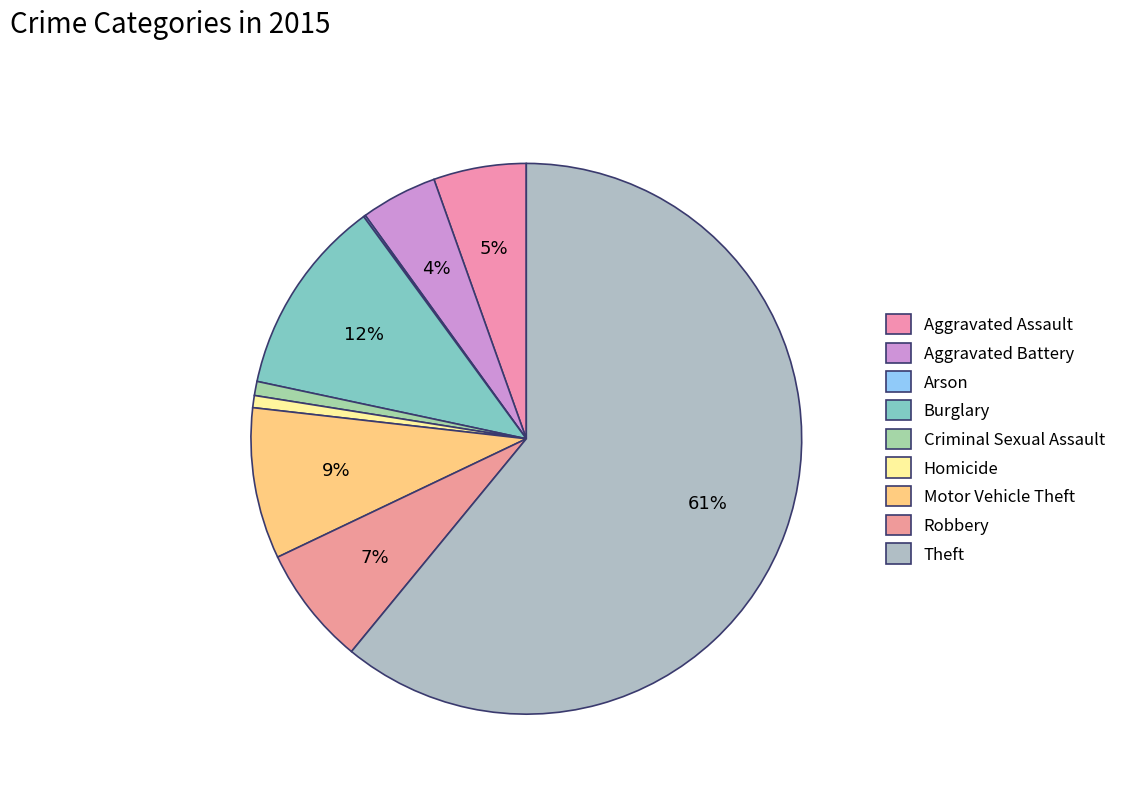

What portion of the pie excludes Criminal Sexual Assault?

99.2%